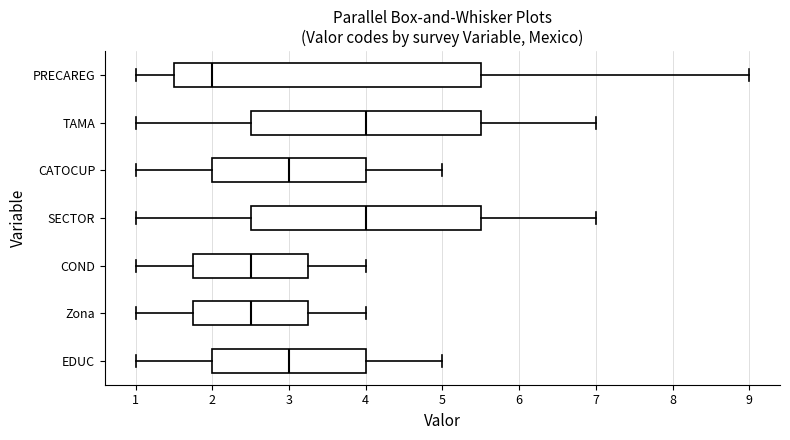

Where does the right whisker of the box for TAMA end on the x-axis? The values are not printed on the chart, so give them approximately, as read against the axis.

7.0